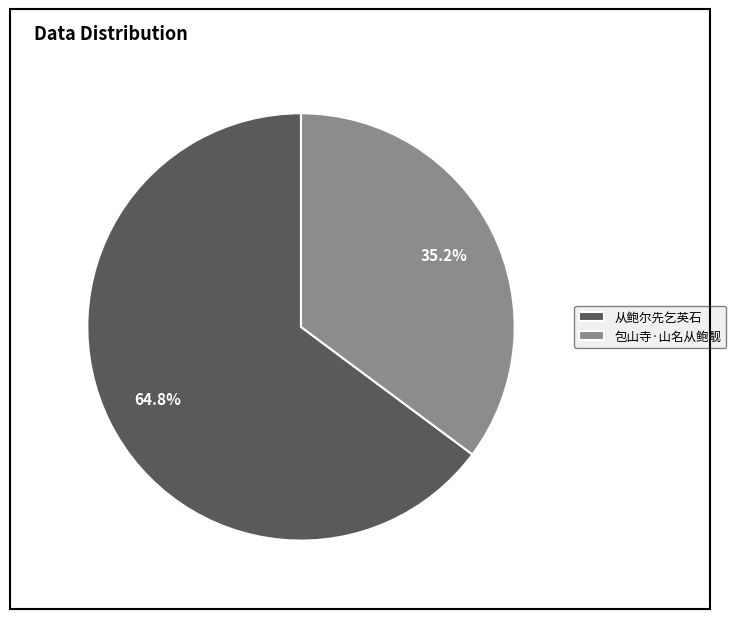

Count the number of slices in the pie.

2